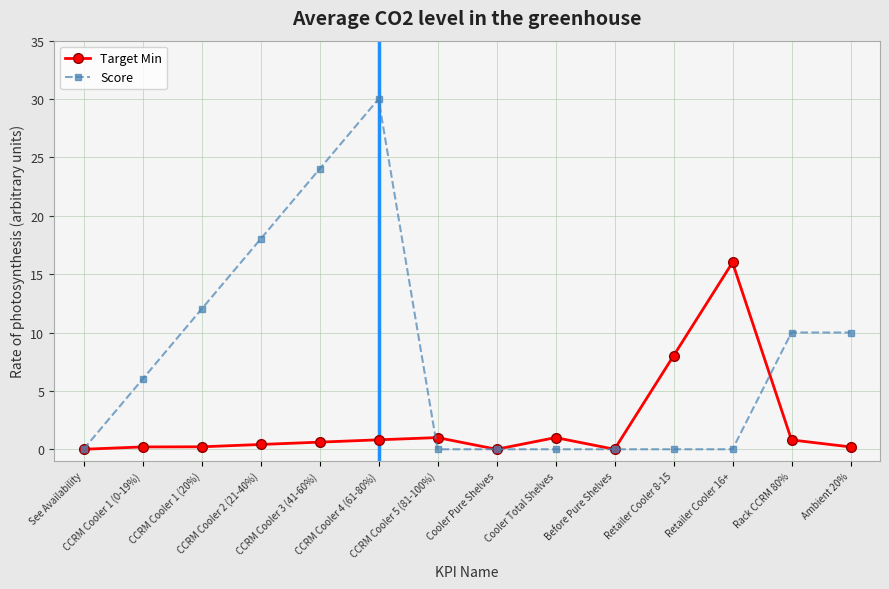

True or false: Target Min has more than 1 points higher than both neighbors.

True